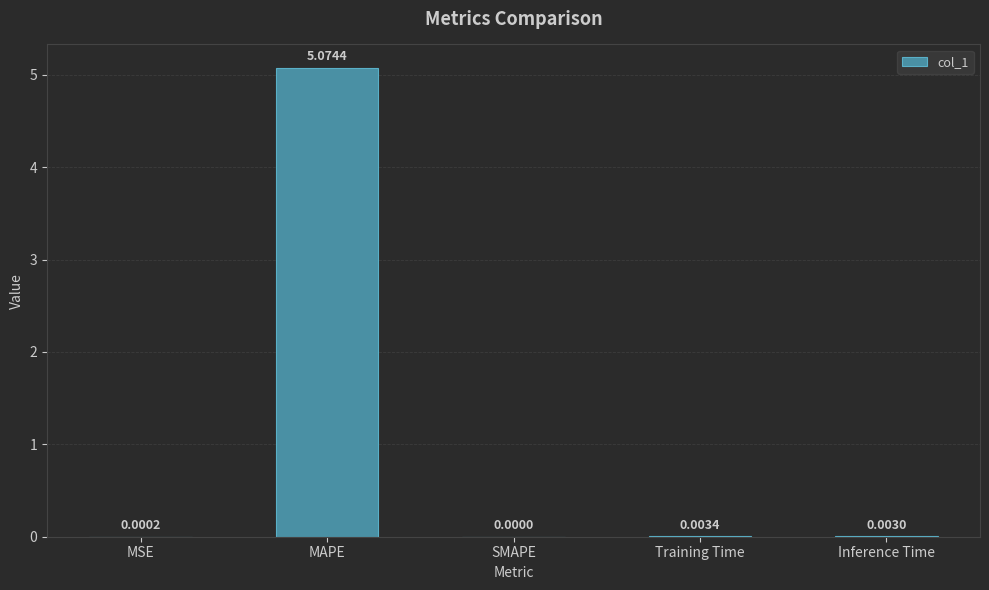

How many values are above zero?

4